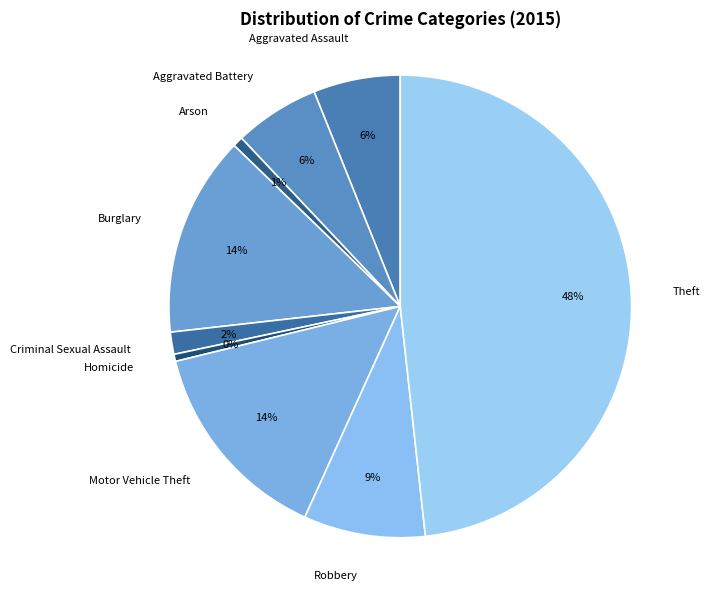

To the nearest percent, what is the difference between the Criminal Sexual Assault and Aggravated Battery slice percentages?

4%